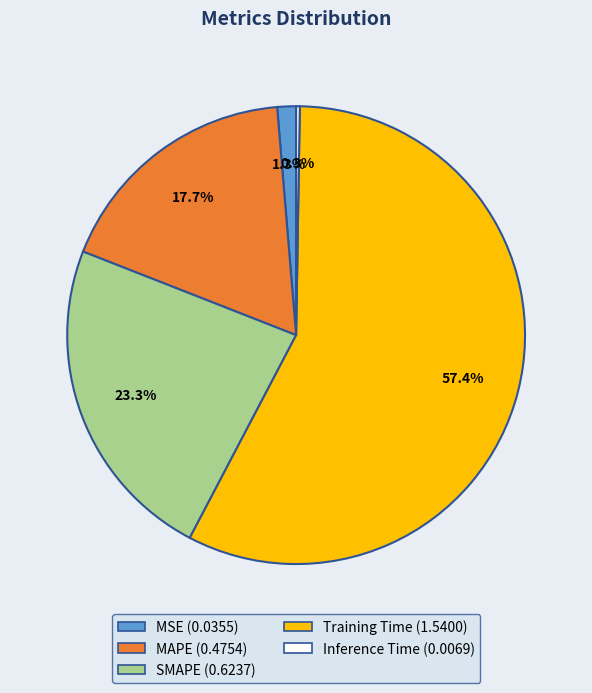

True or false: Training Time accounts for 57% of the total.

True